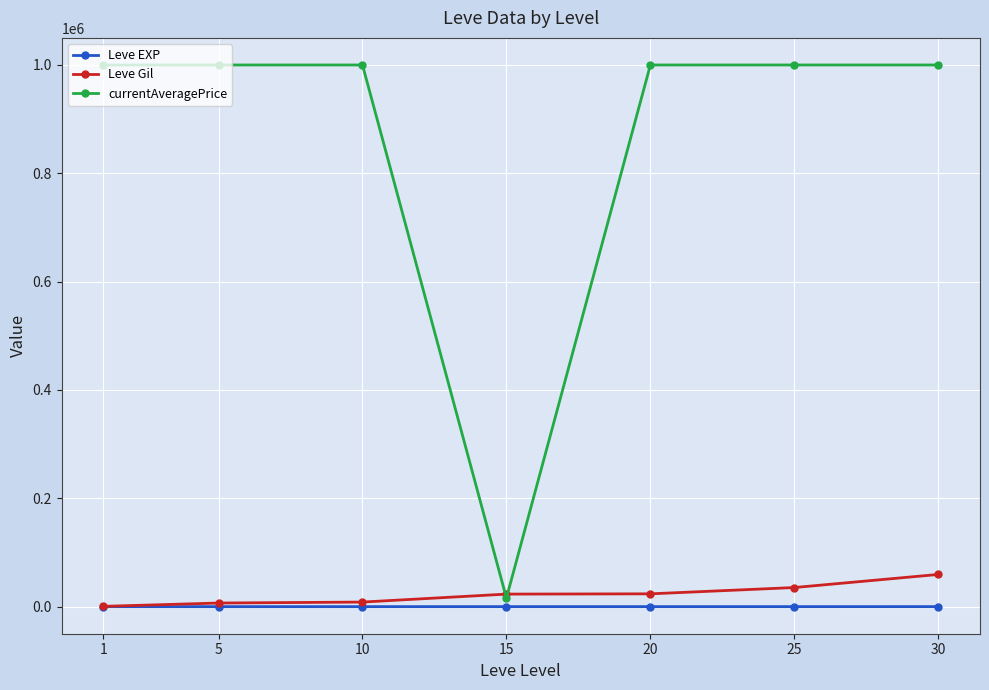

At how many categories does at least one series exceed 839367?

6